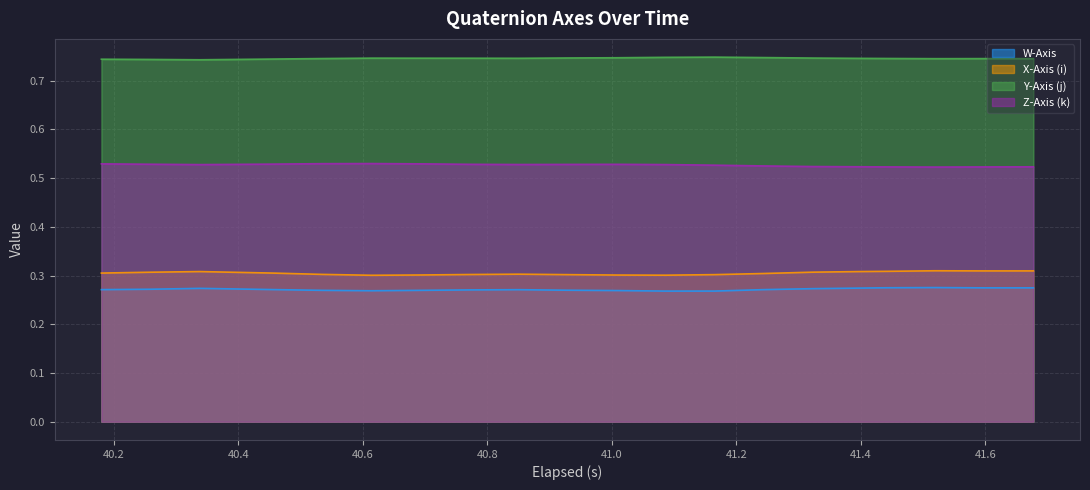

Is the value of Z-Axis (k) at 40.85 greater than the value of W-Axis at 40.614000000000004?

Yes